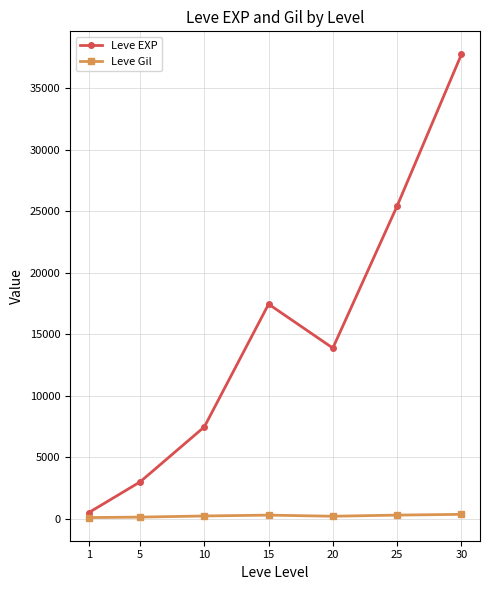

At which category is the sum across all series the highest?

30